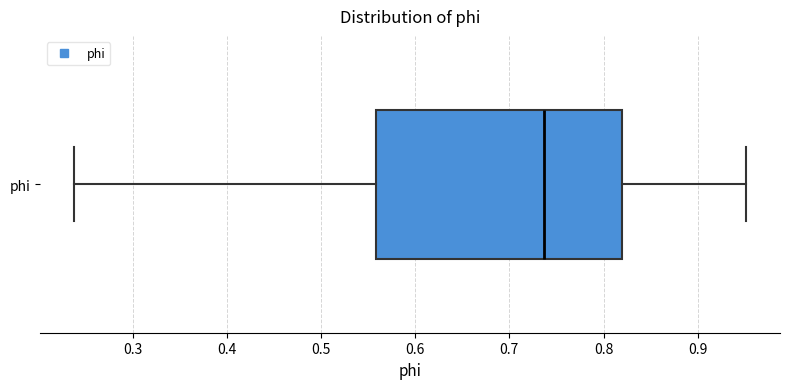

Transcribe this box plot: give where the median line is, the range the box spans, and where the two whiskers end, as read against the x-axis. The values are not printed on the chart, so give them approximately, as read against the axis.

median 0.74, box 0.56 to 0.82, whiskers 0.24 to 0.95